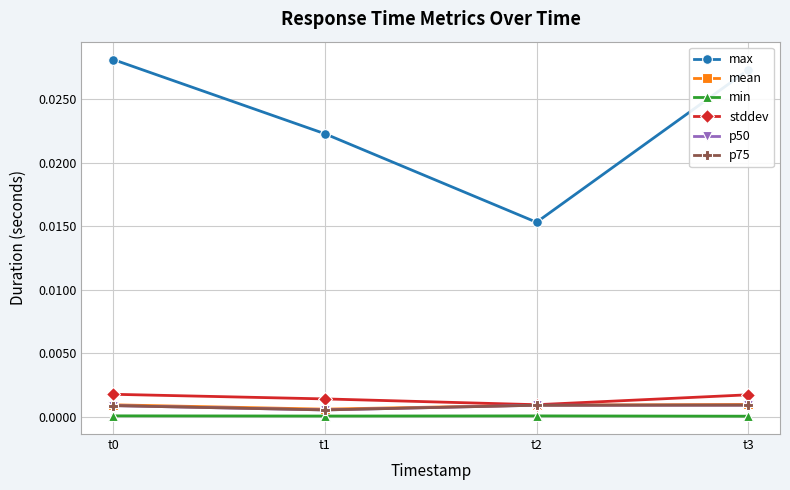

True or false: p75 and p50 cross at least once.

False